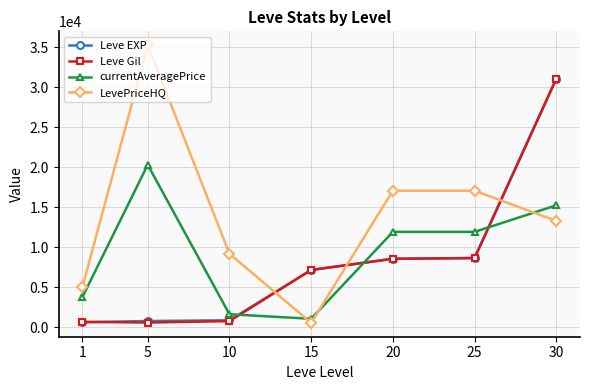

Between which two adjacent categories do Leve Gil and currentAveragePrice first intersect?

10 and 15